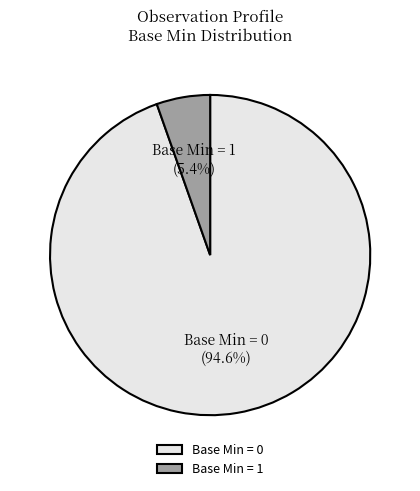

How many slices are in this pie chart?

2